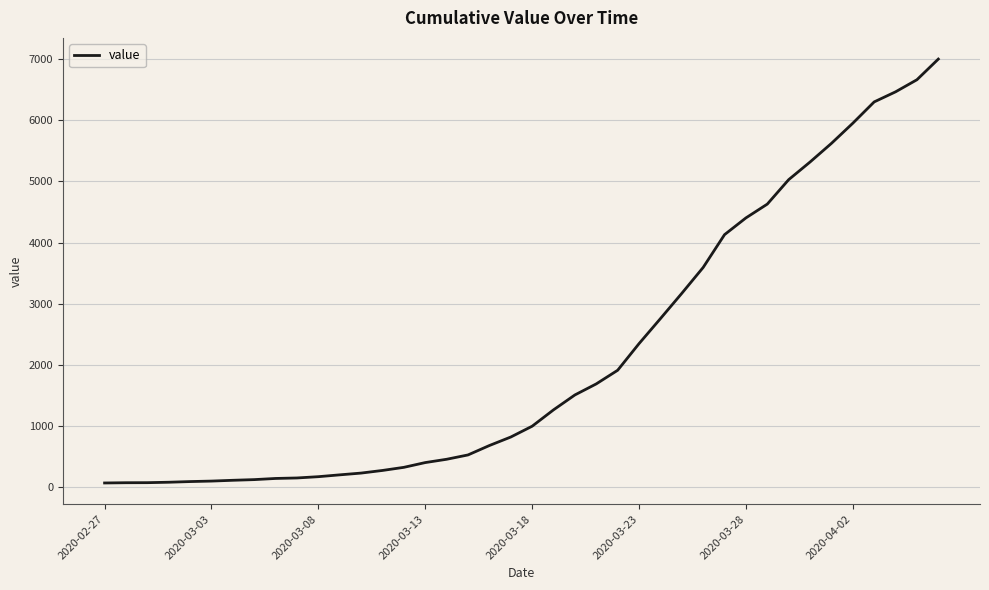

What is the average value?

2144